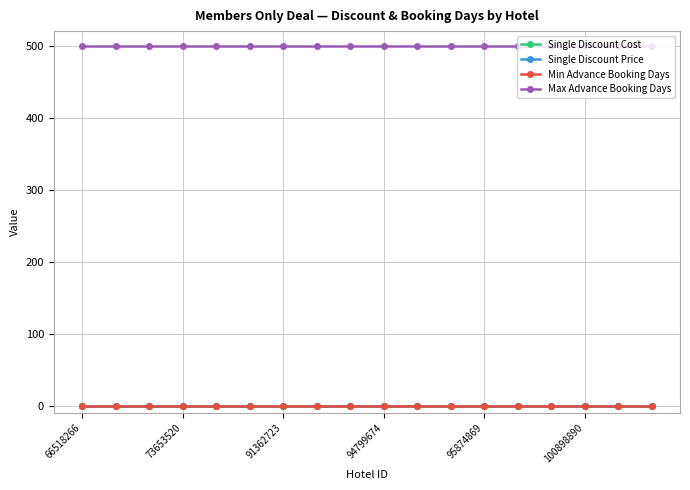

Does the chart have visible grid lines?

Yes